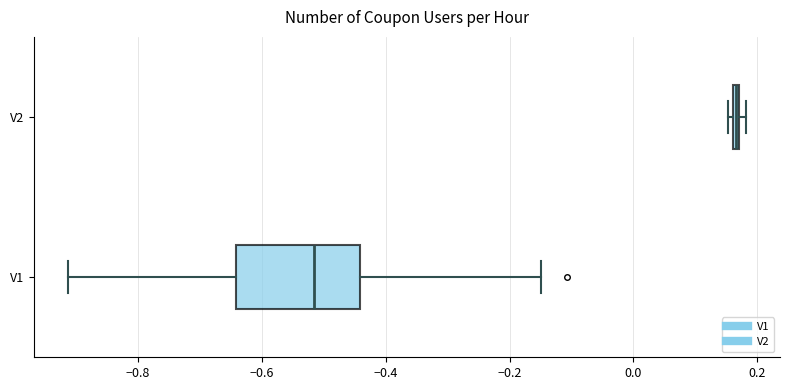

Comparing the boxes themselves (not the whiskers), which one is the widest?

V1